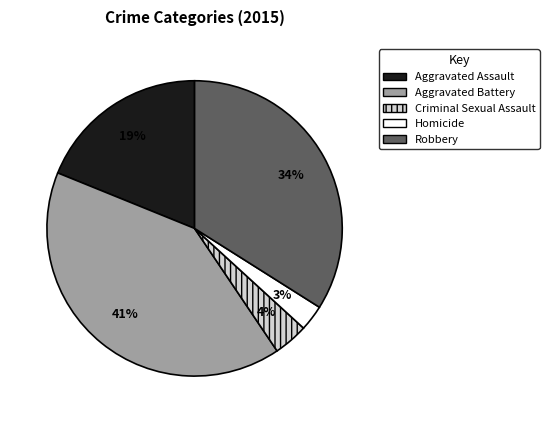

Count the number of slices in the pie.

5